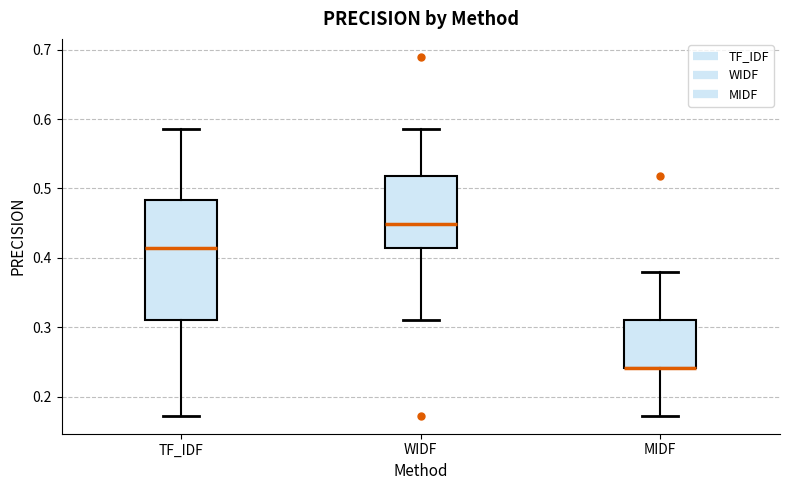

Reading left to right, transcribe this box plot: for each box, give where its median line is, the range the box spans, and where its two whiskers end, as read against the y-axis. The values are not printed on the chart, so give them approximately, as read against the axis.

TF_IDF: median 0.41, box 0.31 to 0.48, whiskers 0.17 to 0.59
WIDF: median 0.45, box 0.41 to 0.52, whiskers 0.31 to 0.59
MIDF: median 0.24 (drawn on the box's lower edge), box 0.24 to 0.31, whiskers 0.17 to 0.38